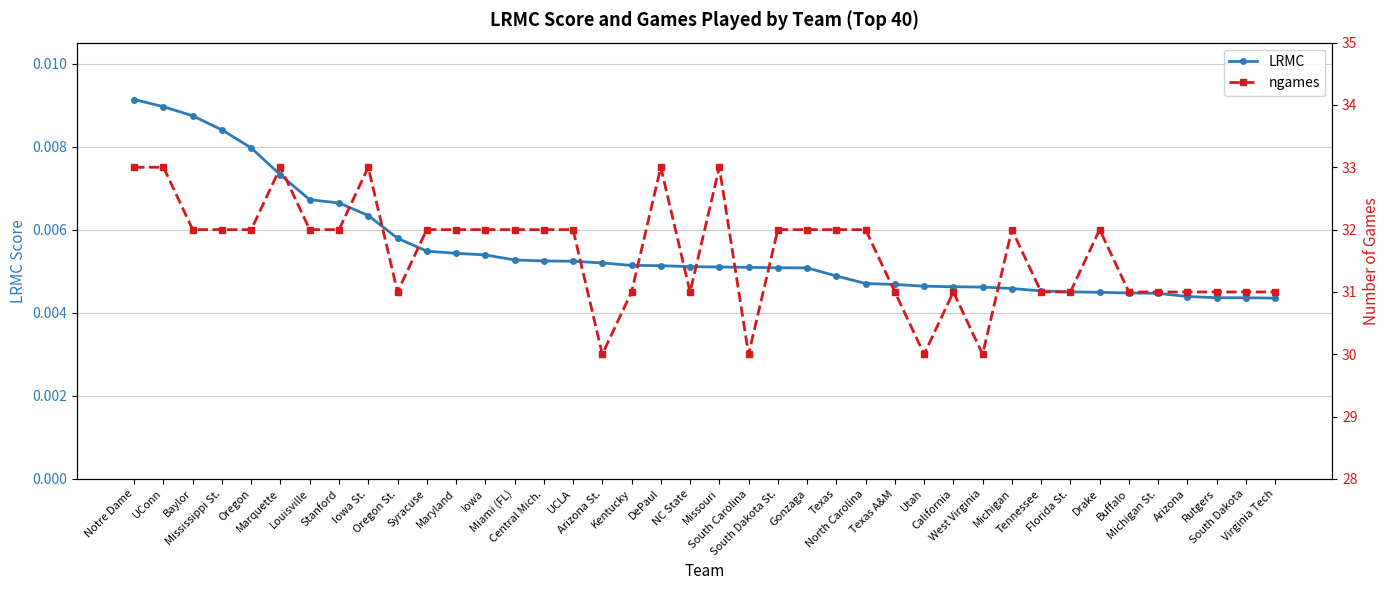

At which category does ngames reach its first local peak?

Marquette